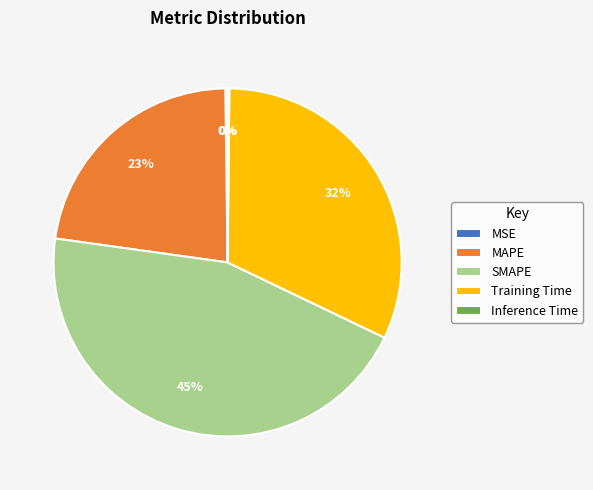

True or false: SMAPE accounts for 39% of the total.

False